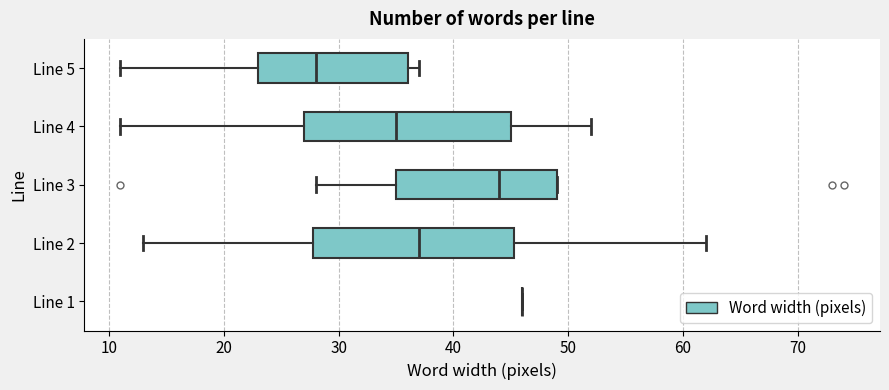

Reading bottom to top, transcribe this box plot: for each box, give where its median line is, the range the box spans, and where its two whiskers end, as read against the x-axis. The values are not printed on the chart, so give them approximately, as read against the axis.

Line 1: box collapsed to a line at 46, whiskers 46 to 46
Line 2: median 37, box 28 to 45, whiskers 13 to 62
Line 3: median 44, box 35 to 49, whiskers 28 to 49
Line 4: median 35, box 27 to 45, whiskers 11 to 52
Line 5: median 28, box 23 to 36, whiskers 11 to 37